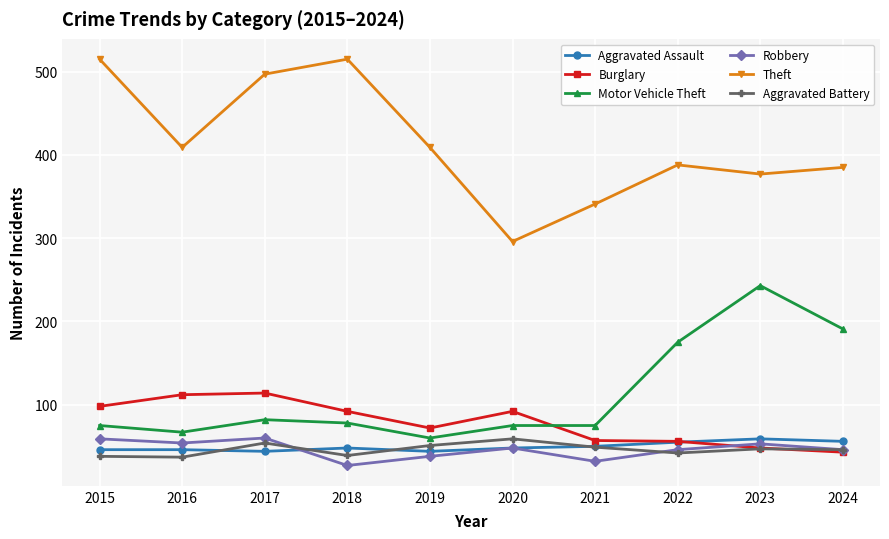

At how many categories does at least one series exceed 477?

3